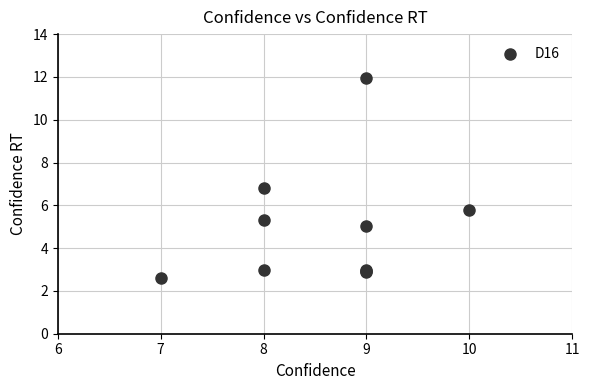

What Y value in the scatter plot is closest to 7?

6.8